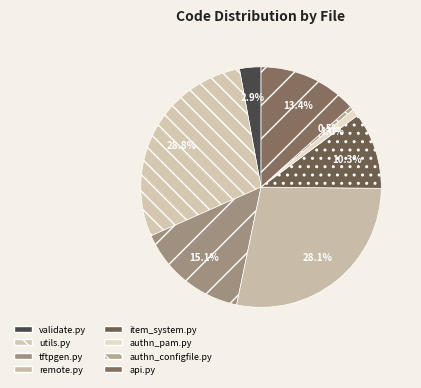

To the nearest percent, what is the difference between the remote.py and validate.py slice percentages?

25%